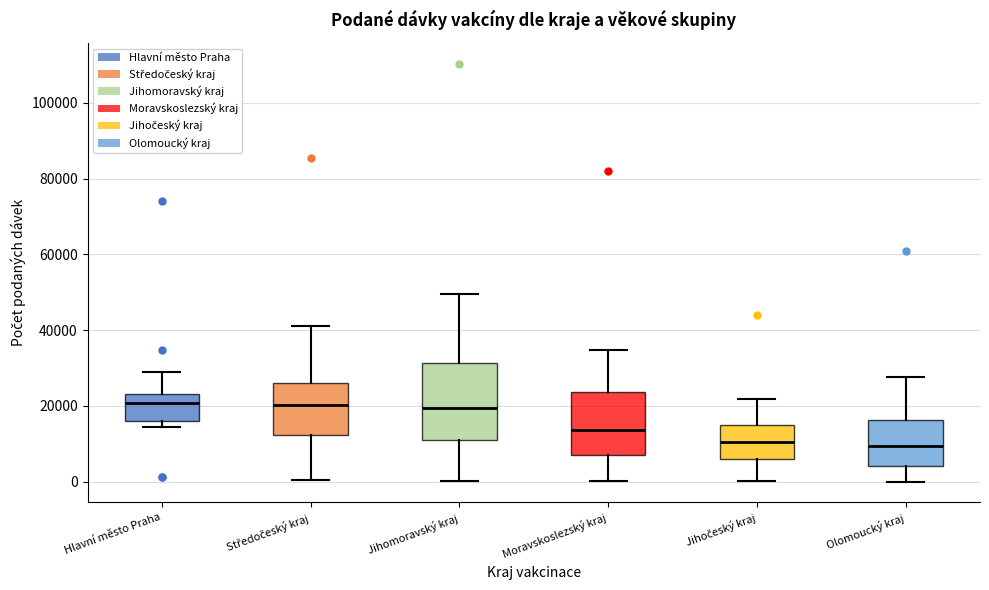

Reading left to right, read every box against the y-axis: the position of its median line, the range the box covers, and the ends of its whiskers. The values are not printed on the chart, so give them approximately, as read against the axis.

Hlavní město Praha: median 20000, box 16000 to 24000, whiskers 14000 to 28000
Středočeský kraj: median 20000, box 12000 to 26000, whiskers 0 to 42000
Jihomoravský kraj: median 20000, box 10000 to 32000, whiskers 0 to 50000
Moravskoslezský kraj: median 14000, box 8000 to 24000, whiskers 0 to 34000
Jihočeský kraj: median 10000, box 6000 to 14000, whiskers 0 to 22000
Olomoucký kraj: median 10000, box 4000 to 16000, whiskers 0 to 28000